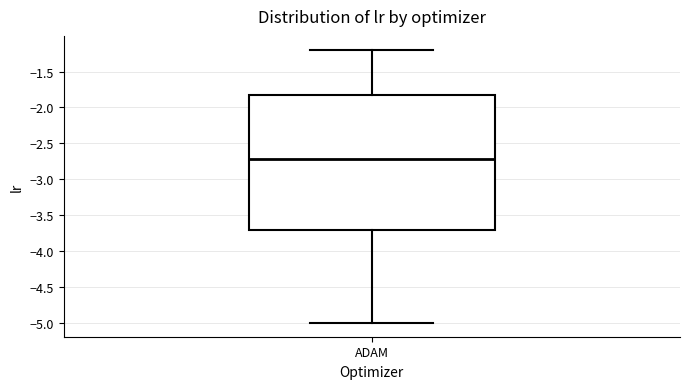

Transcribe this box plot: give where the median line is, the range the box spans, and where the two whiskers end, as read against the y-axis. The values are not printed on the chart, so give them approximately, as read against the axis.

median -2.7, box -3.7 to -1.8, whiskers -5.0 to -1.2